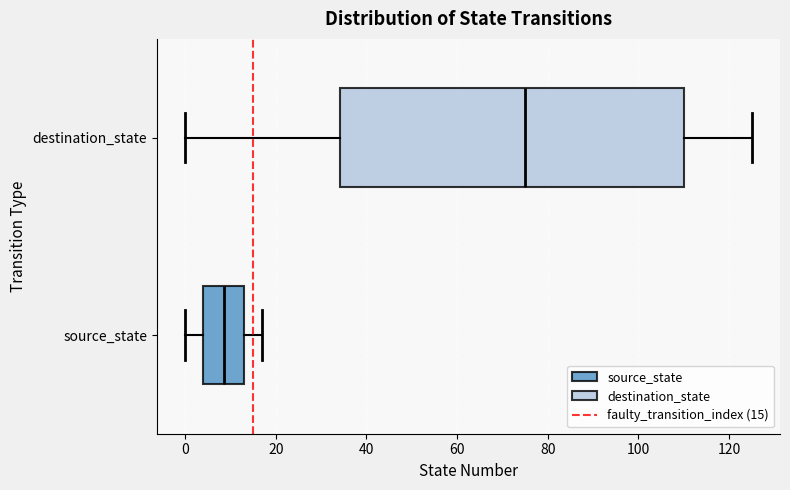

Where does the left whisker of the box for destination_state end on the x-axis? The values are not printed on the chart, so give them approximately, as read against the axis.

0